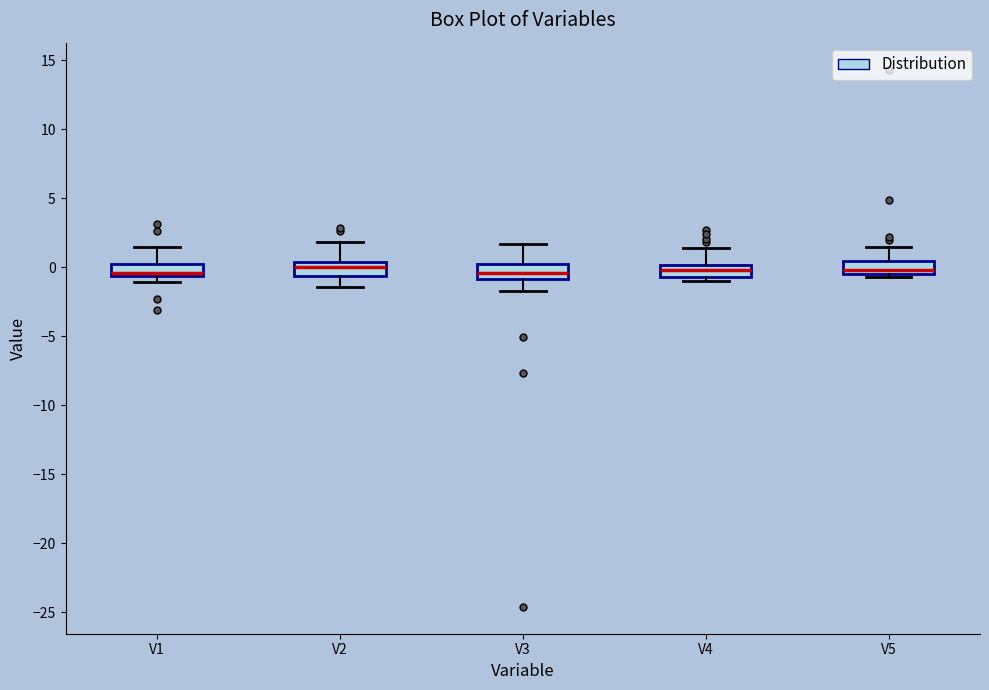

Reading left to right, transcribe this box plot: for each box, give where its median line is, the range the box spans, and where its two whiskers end, as read against the y-axis. The values are not printed on the chart, so give them approximately, as read against the axis.

V1: median -0.5 (just above the box's lower edge), box -0.5 to 0.0, whiskers -1.0 to 1.5
V2: median 0.0, box -0.5 to 0.5, whiskers -1.5 to 2.0
V3: median -0.5, box -1.0 to 0.0, whiskers -2.0 to 1.5
V4: median 0.0 (inside the box), box -0.5 to 0.0, whiskers -1.0 to 1.5
V5: median 0.0, box -0.5 to 0.5, whiskers -0.5 (just below the box's lower edge) to 1.5